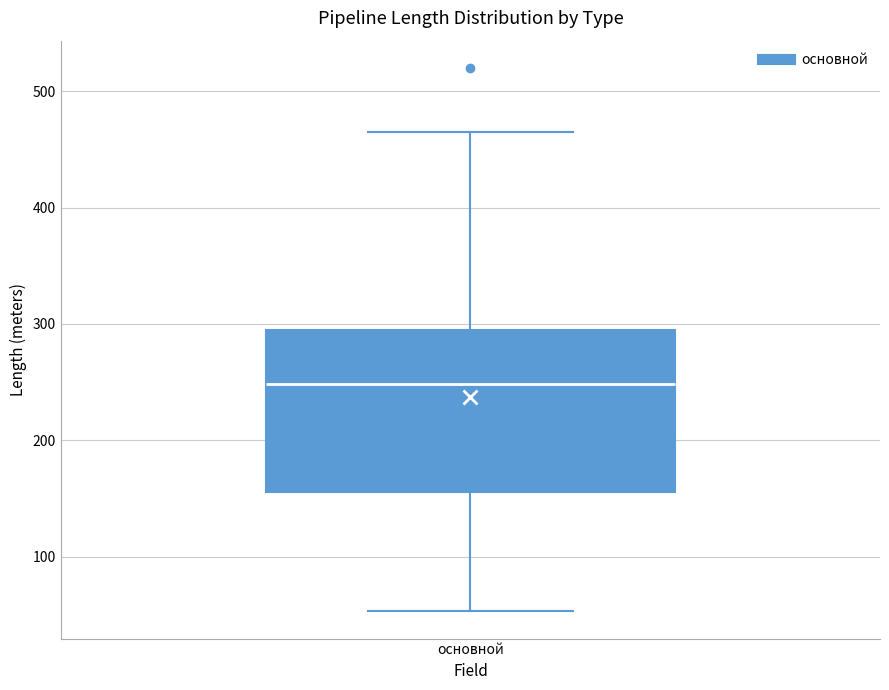

Where does the upper whisker of the box for основной end on the y-axis? The values are not printed on the chart, so give them approximately, as read against the axis.

470